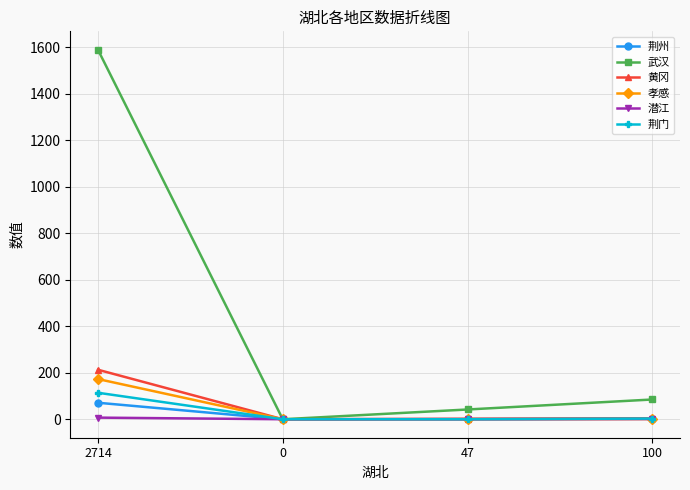

Rank the series by their maximum value, from highest to lowest.

武汉, 黄冈, 孝感, 荆门, 荆州, 潜江